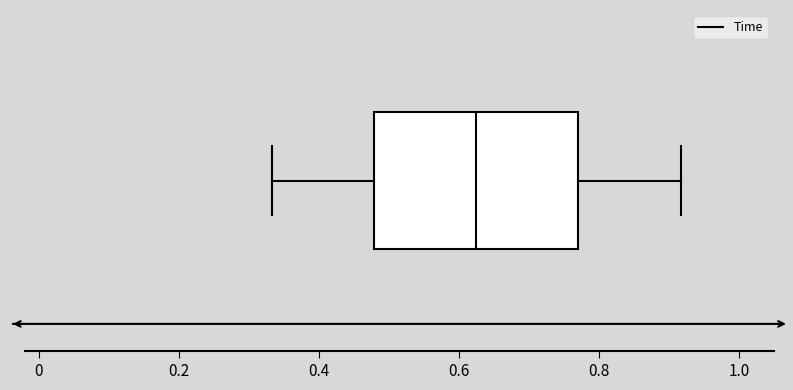

Read this box plot against the x-axis: the position of the median line, the range covered by the box, and the ends of both whiskers. The values are not printed on the chart, so give them approximately, as read against the axis.

median 0.62, box 0.48 to 0.78, whiskers 0.34 to 0.92